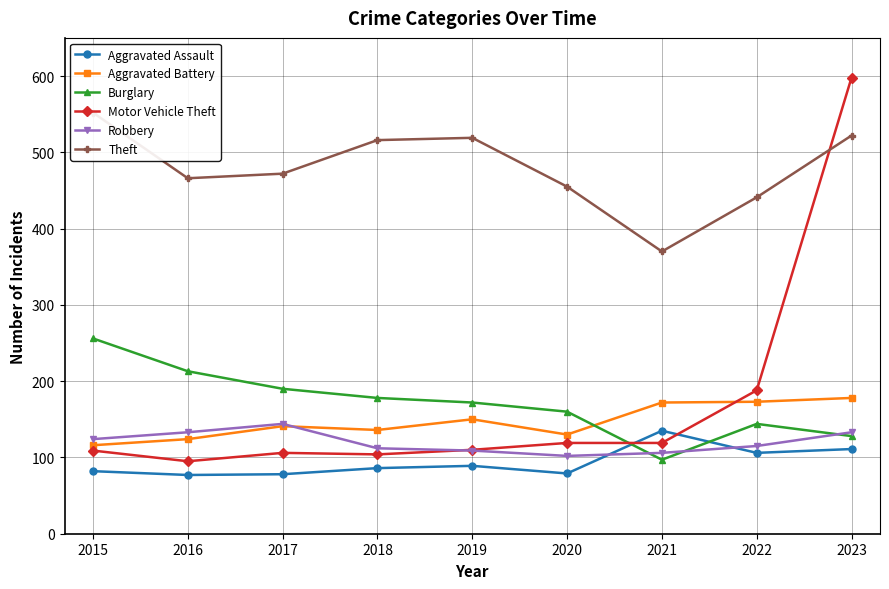

How many interior local peaks does the Motor Vehicle Theft series have?

1